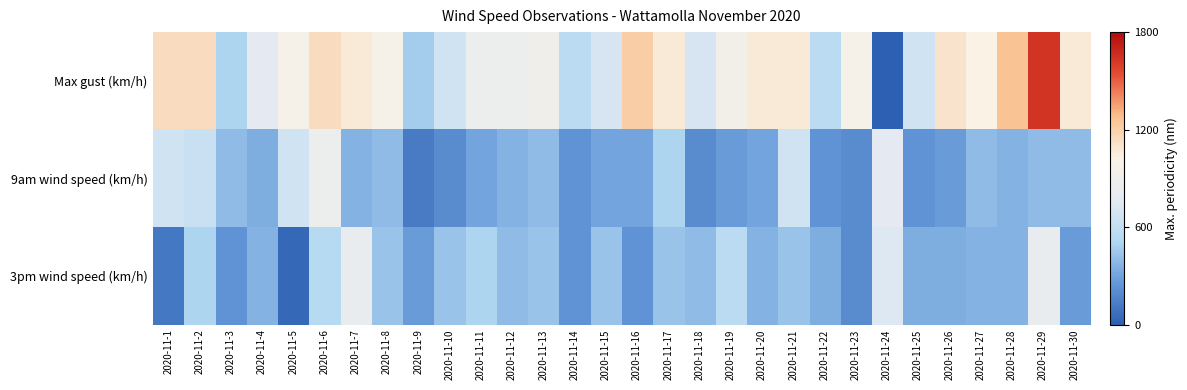

At which category is the sum across all series the highest?

2020-11-29